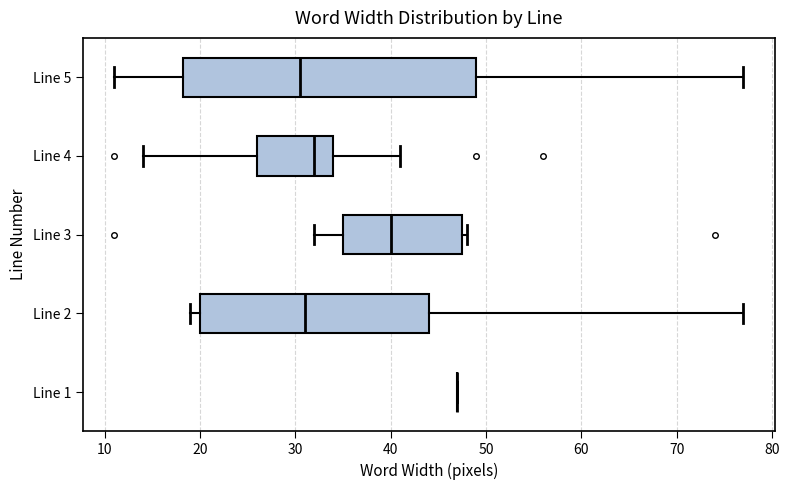

Comparing the boxes themselves (not the whiskers), which one is the widest?

Line 5